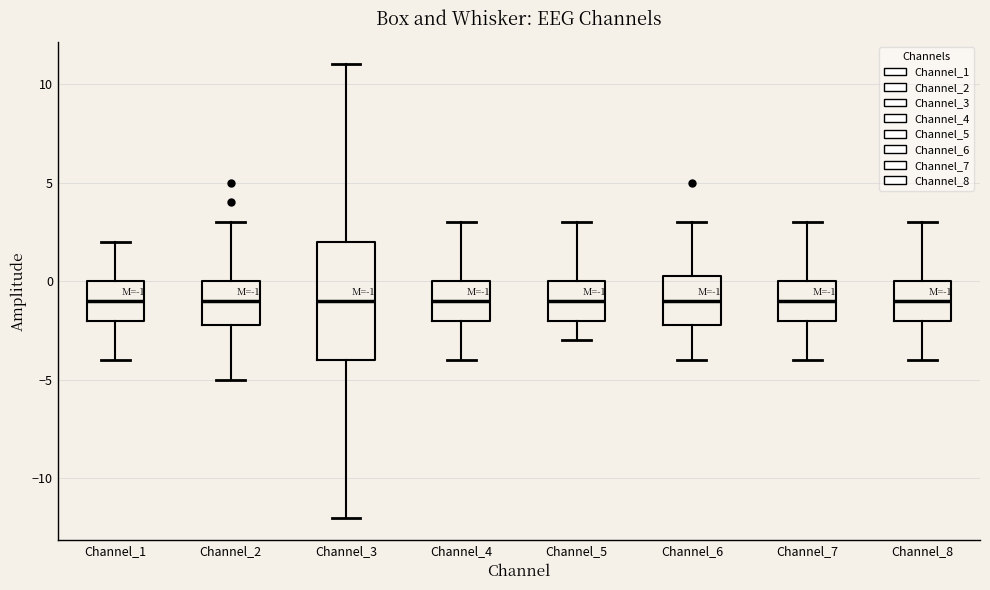

Comparing the boxes themselves (not the whiskers), which one is the tallest?

Channel_3